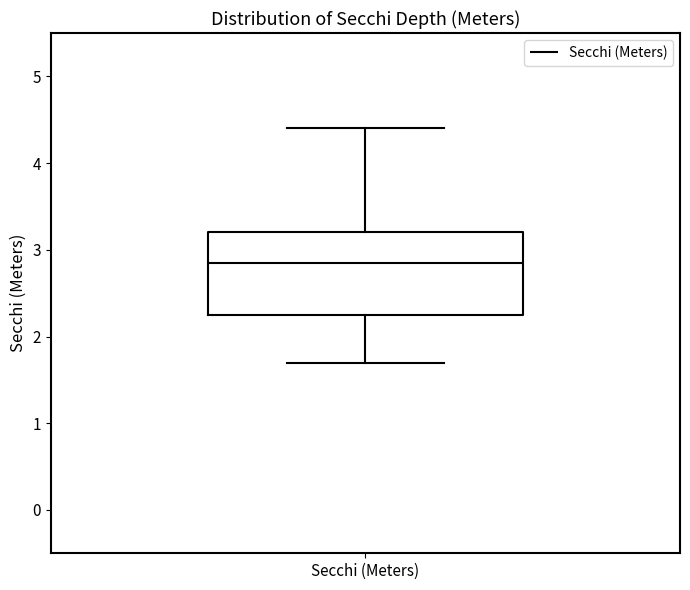

Read this box plot against the y-axis: the position of the median line, the range covered by the box, and the ends of both whiskers. The values are not printed on the chart, so give them approximately, as read against the axis.

median 2.9, box 2.3 to 3.2, whiskers 1.7 to 4.4